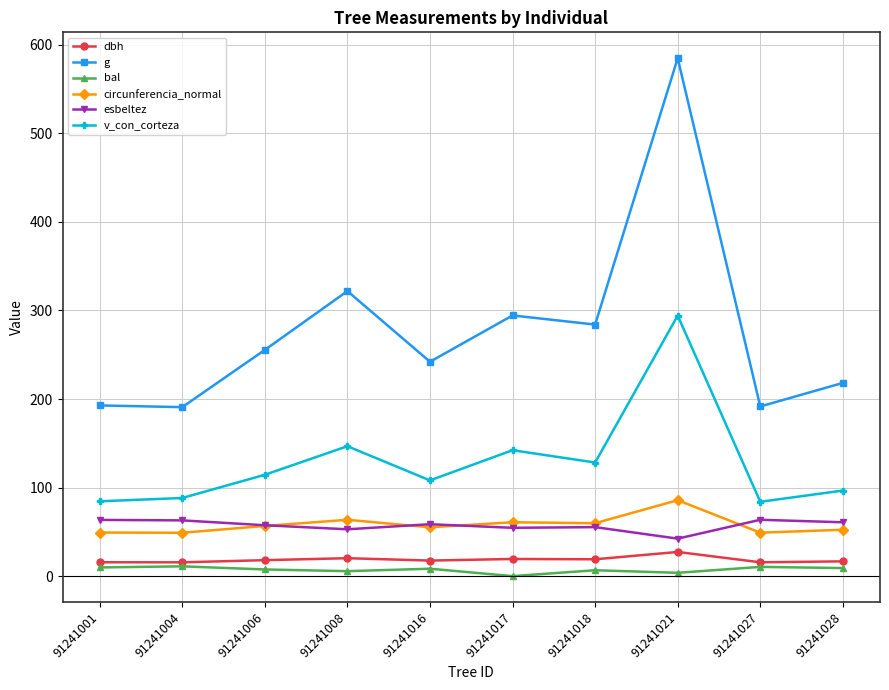

What is the difference between the circunferencia_normal values at 91241027 and 91241018?

10.7